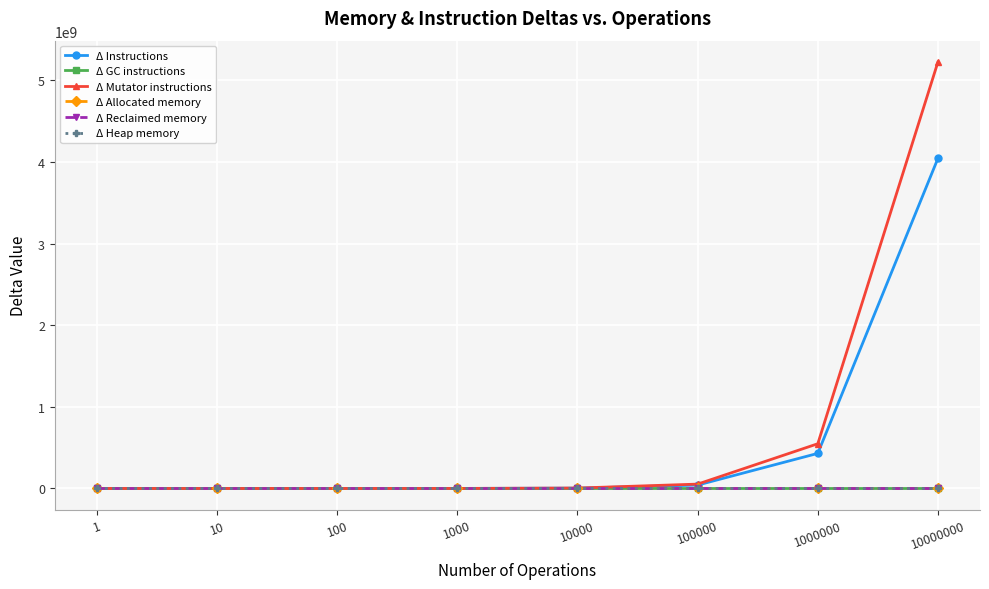

What is the value of the Δ Mutator instructions point at the 1st from the left?

6907